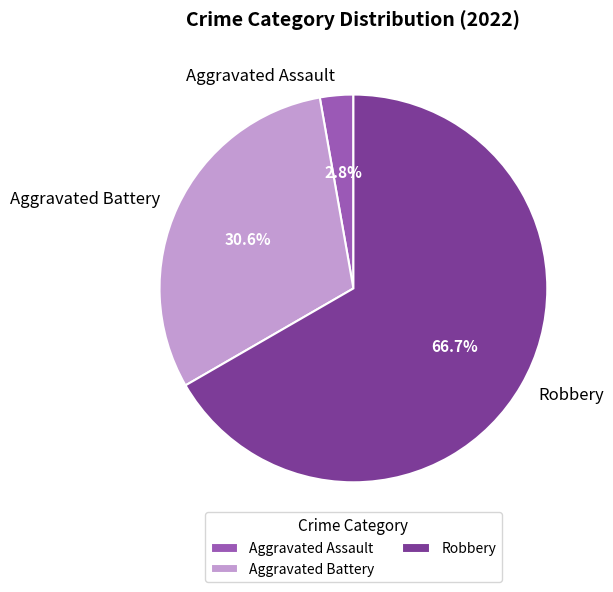

To the nearest percent, what is the difference between the Aggravated Battery and Aggravated Assault slice percentages?

28%